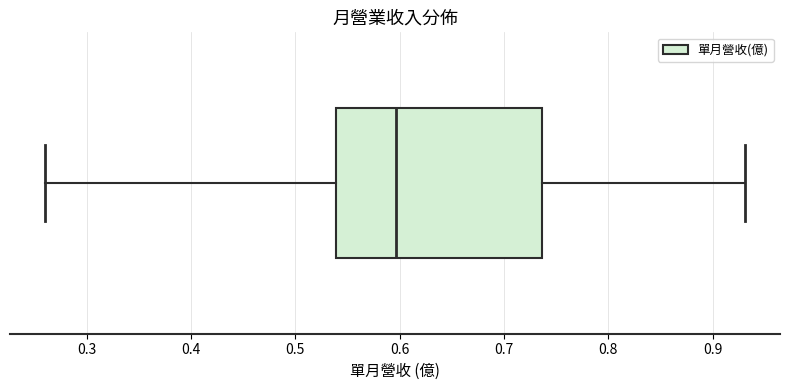

Transcribe this box plot: give where the median line is, the range the box spans, and where the two whiskers end, as read against the x-axis. The values are not printed on the chart, so give them approximately, as read against the axis.

median 0.60, box 0.54 to 0.74, whiskers 0.26 to 0.93